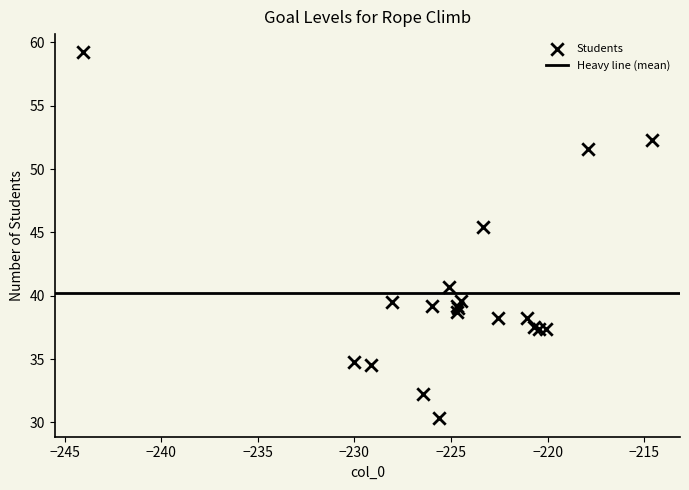

What Y value in the scatter plot is closest to 44?

45.4